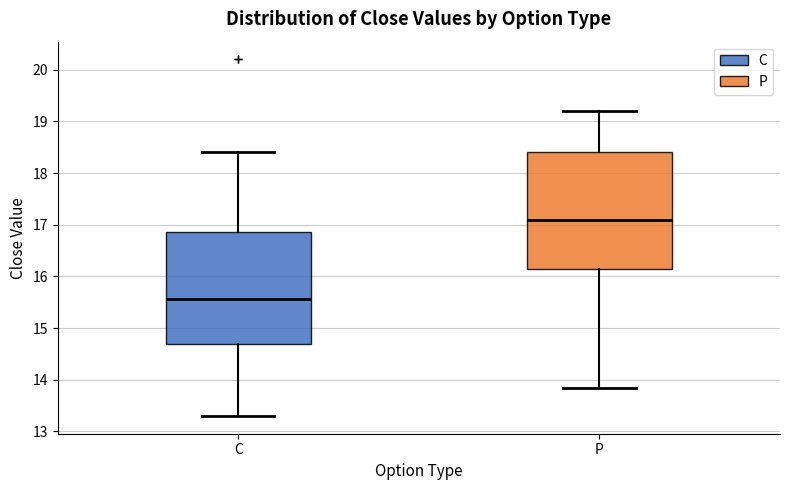

Which box's median line is the lowest?

C